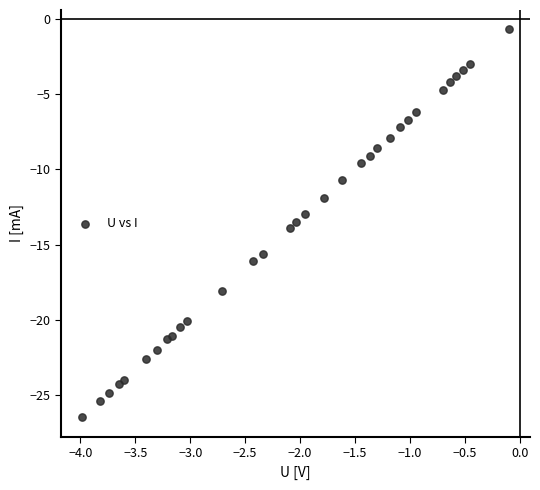

What is the range of X values (max minus min)?

3.9